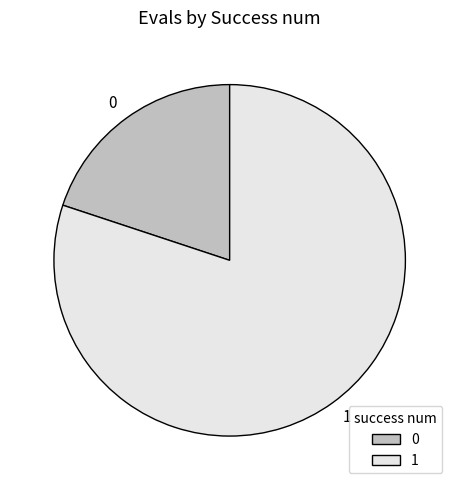

What is the largest slice in the pie chart?

1